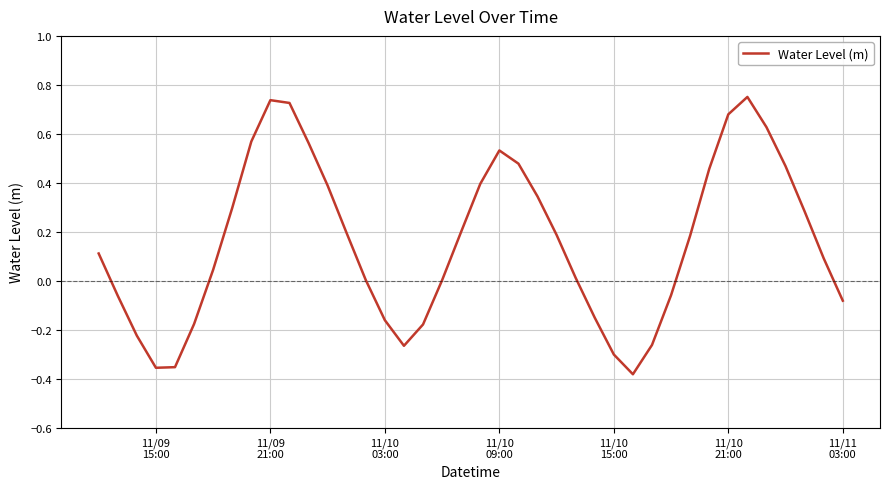

Count the number of data series in this chart.

1